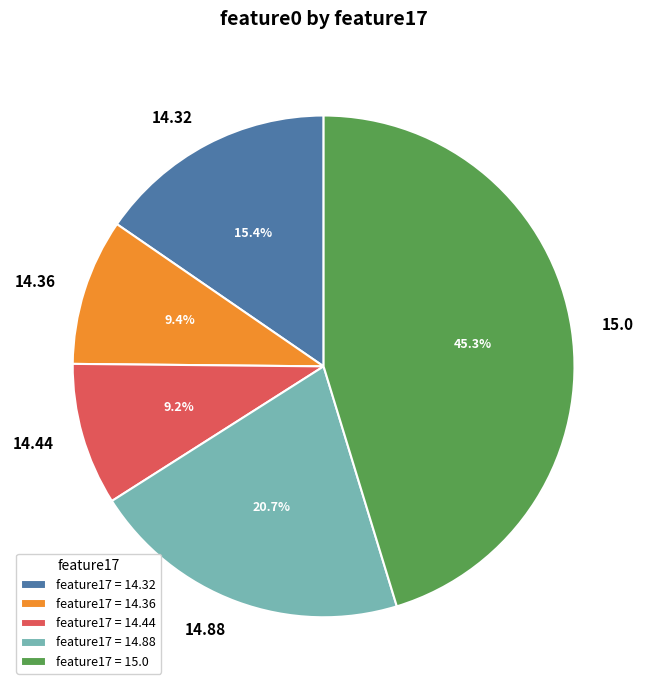

Between feature17 = 15.0 and feature17 = 14.88, which is larger?

feature17 = 15.0